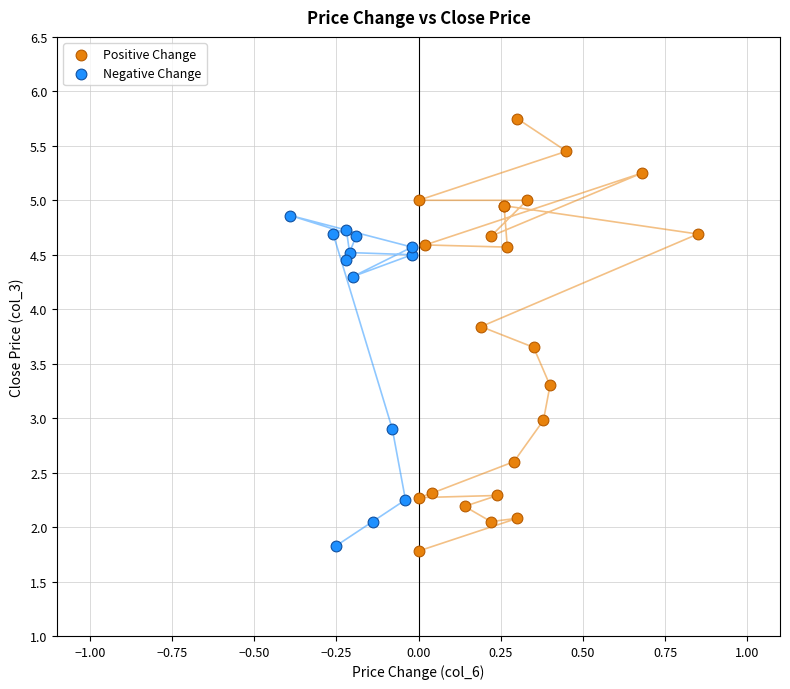

Which series reaches the minimum Y coordinate?

Positive Change